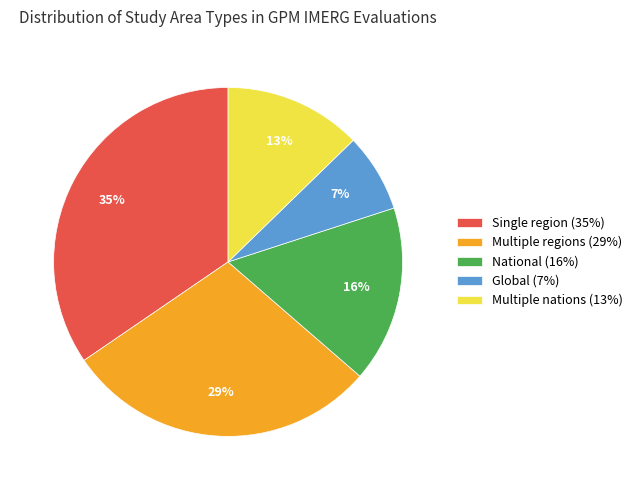

Rank the categories by value from lowest to highest.

Global, Multiple nations, National, Multiple regions, Single region